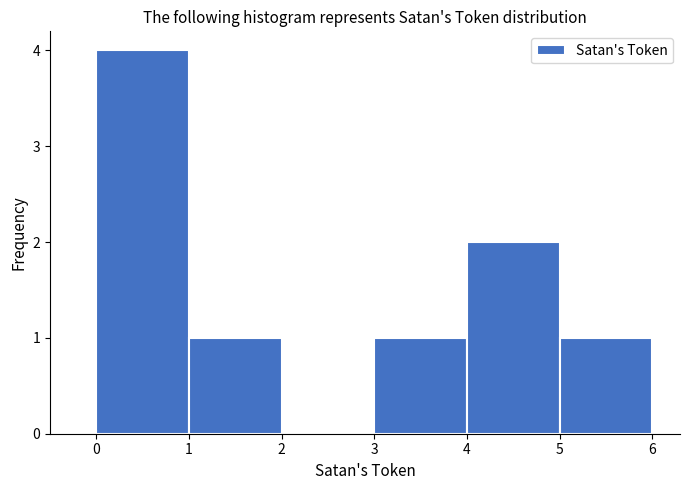

Over which range of the x-axis is the bar tallest?

0 to 1